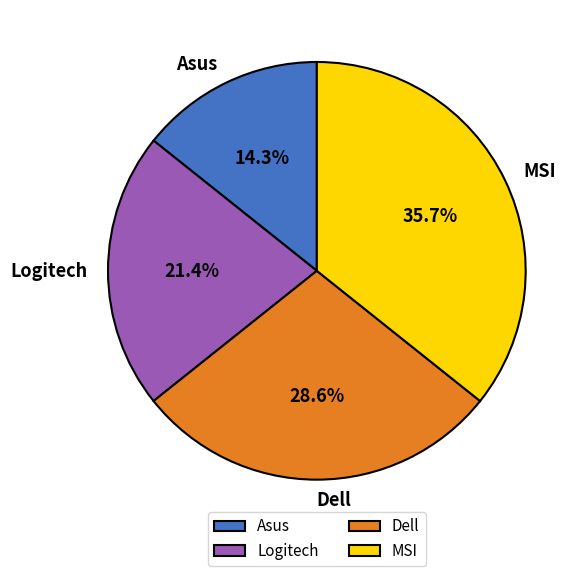

Count the number of slices in the pie.

4